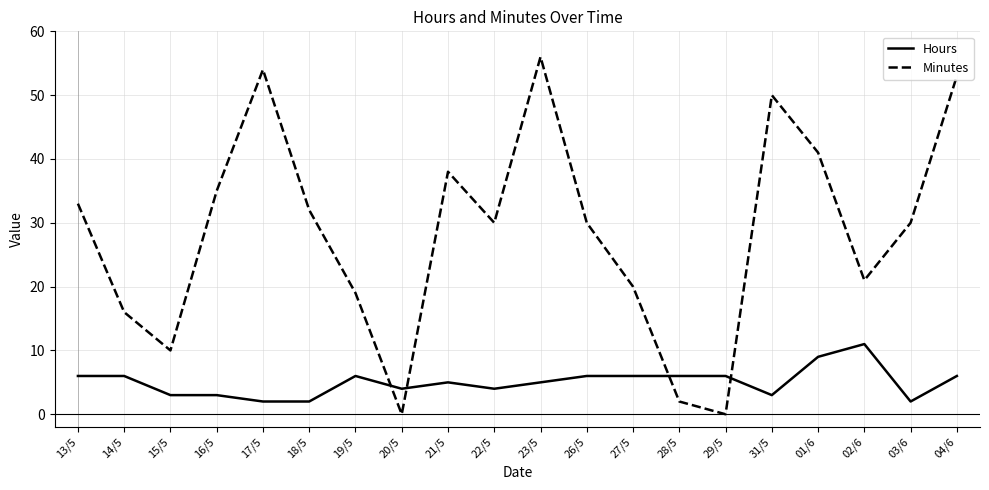

At which label does Minutes first exceed 30?

13/5